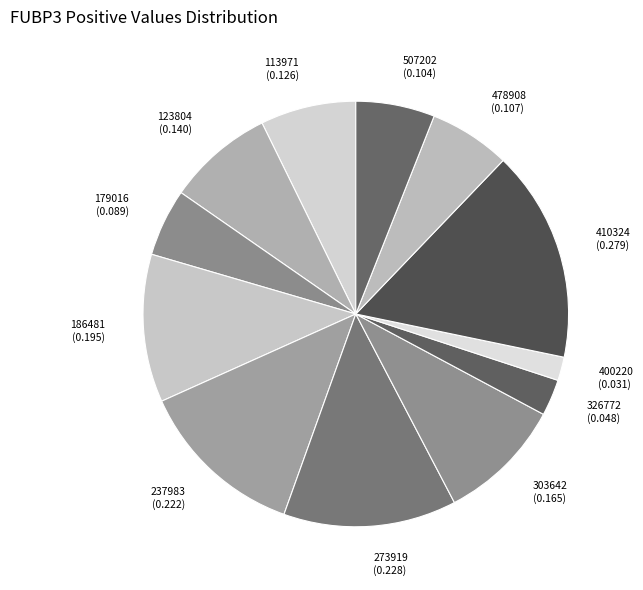

Which slice is the largest?

410324 (0.279)